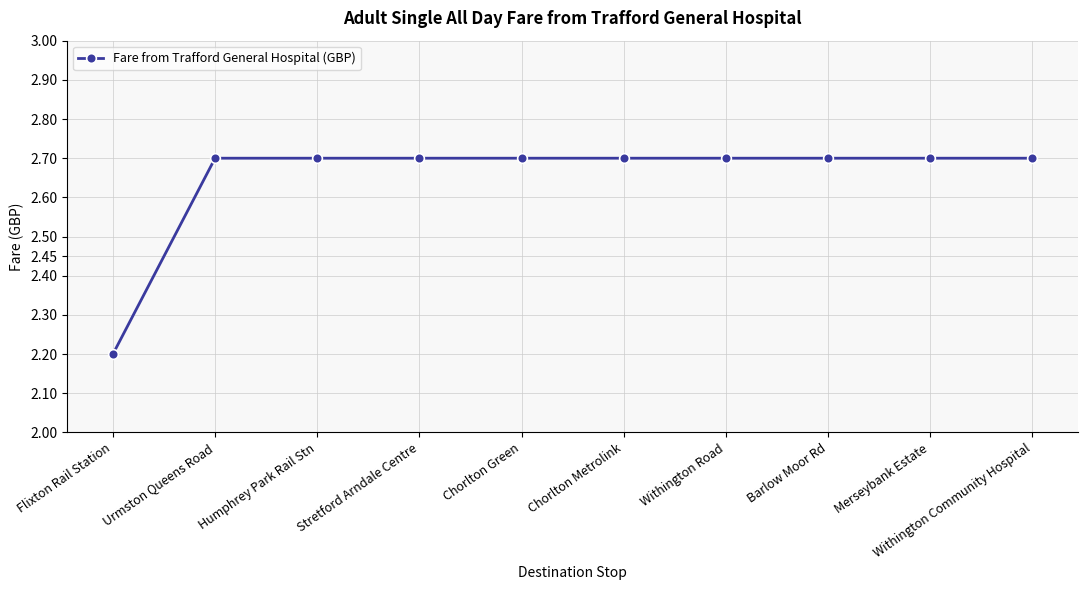

Reading left to right, list all the values displayed in this chart.

Flixton Rail Station=2.2	Urmston Queens Road=2.7	Humphrey Park Rail Stn=2.7	Stretford Arndale Centre=2.7	Chorlton Green=2.7	Chorlton Metrolink=2.7	Withington Road=2.7	Barlow Moor Rd=2.7	Merseybank Estate=2.7	Withington Community Hospital=2.7